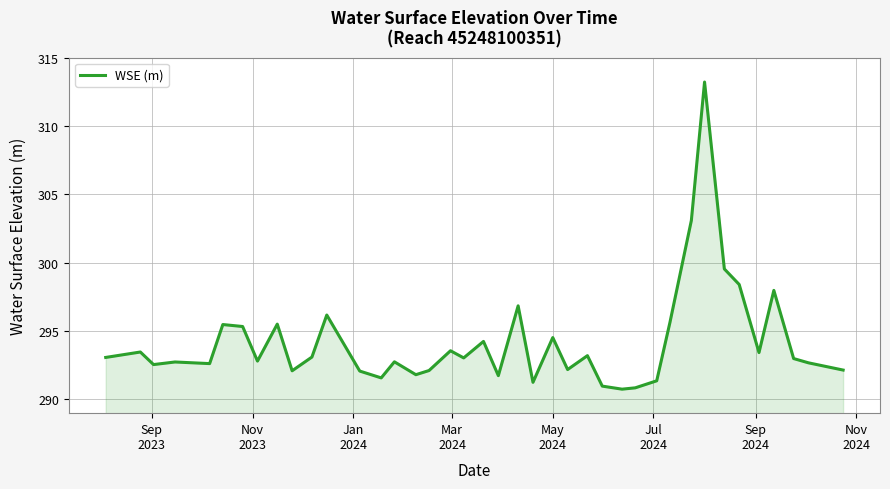

What is the difference between the maximum and minimum values?

22.5